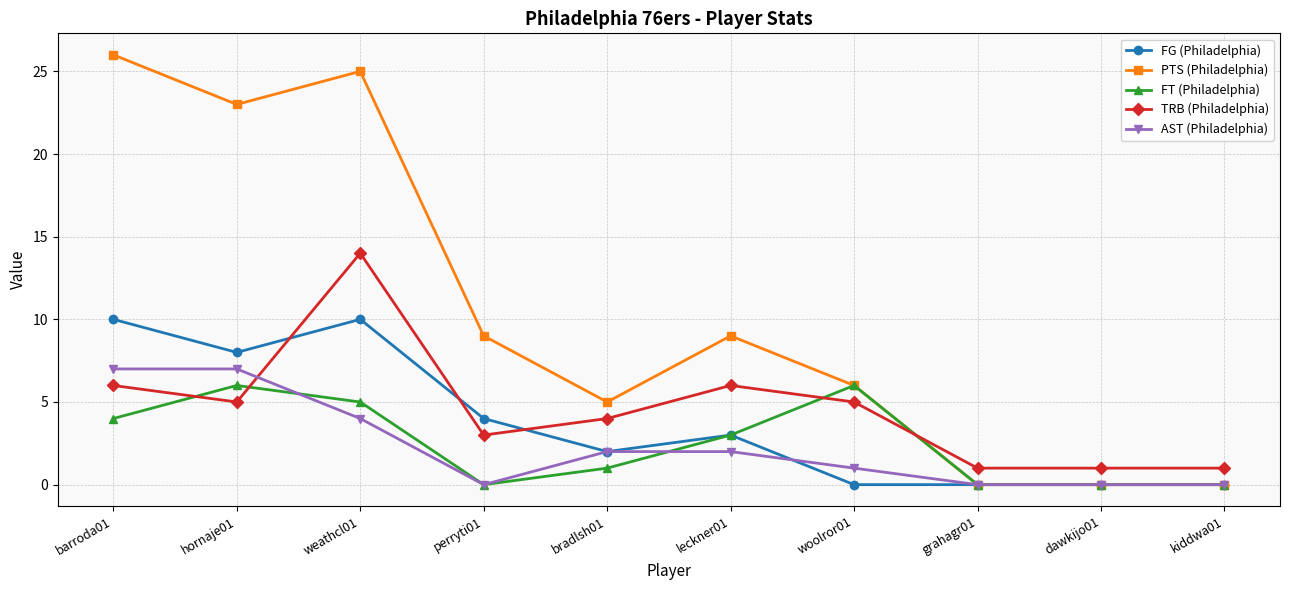

How many intersections are there between TRB (Philadelphia) and FT (Philadelphia)?

4